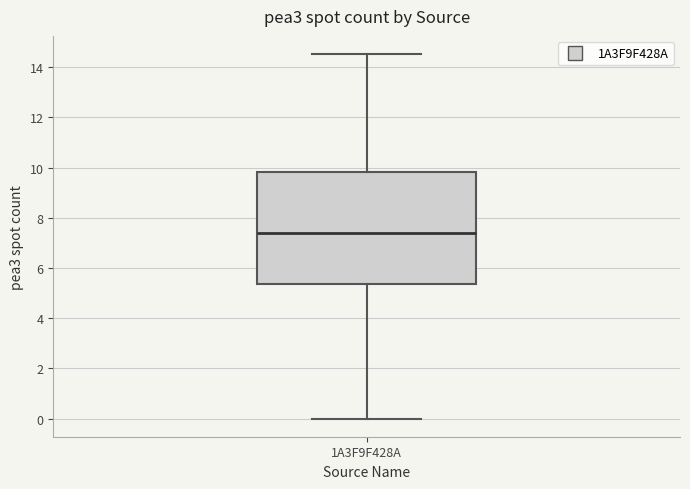

Read this box plot against the y-axis: the position of the median line, the range covered by the box, and the ends of both whiskers. The values are not printed on the chart, so give them approximately, as read against the axis.

median 7.4, box 5.4 to 9.8, whiskers 0.0 to 14.6